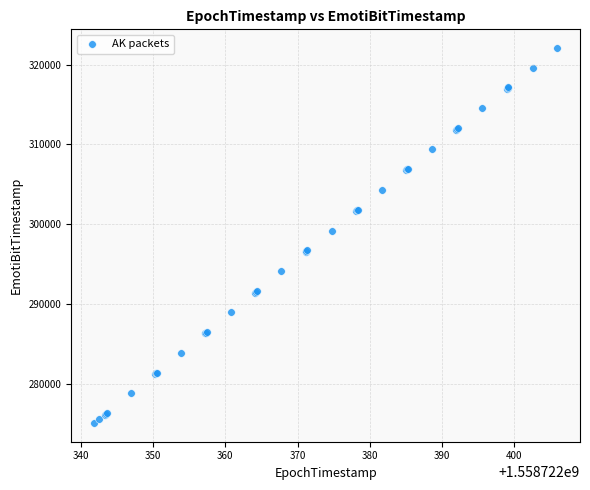

What Y value in the scatter plot is closest to 298569?

299172.5